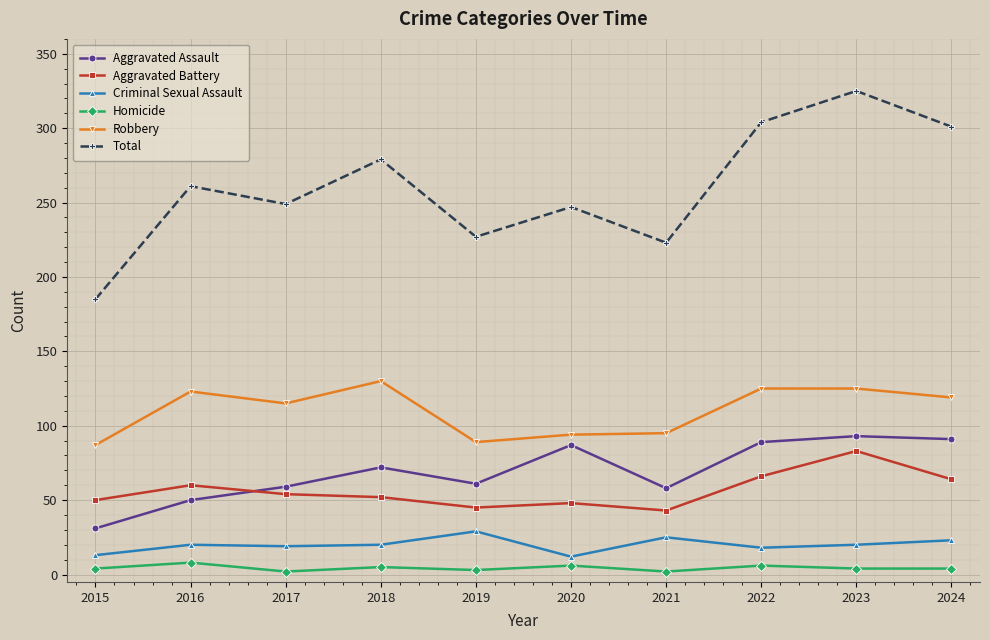

At how many categories does at least one series exceed 81?

10